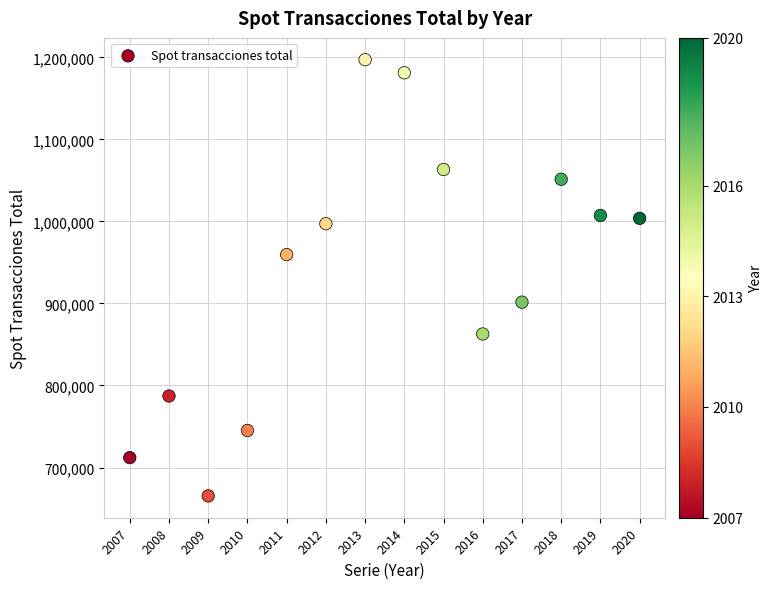

What is the range of Y values (max minus min)?

531695